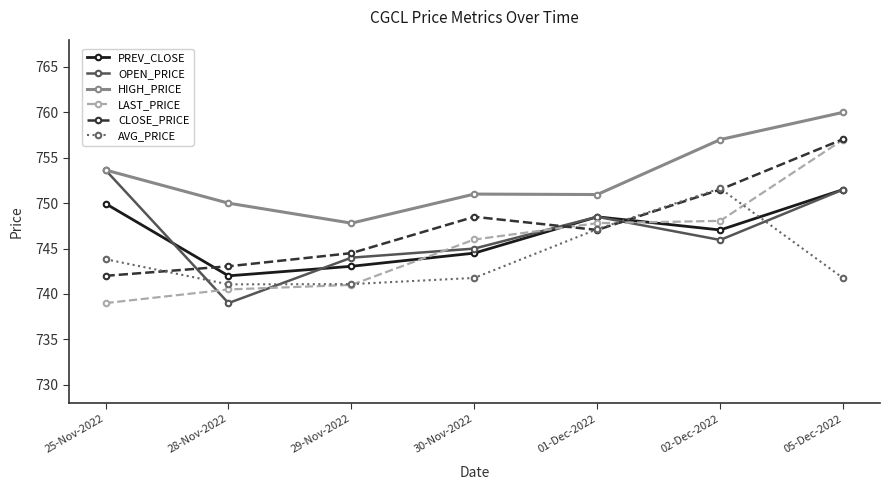

Where does the OPEN_PRICE series first go above 745?

25-Nov-2022